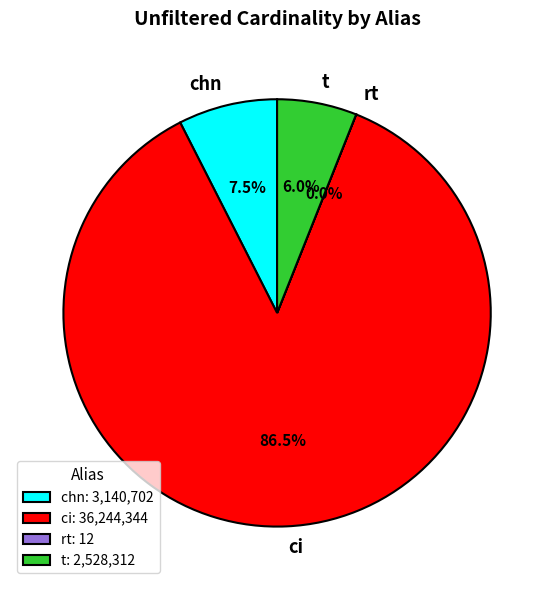

Is the sum of ci and chn greater than half?

Yes